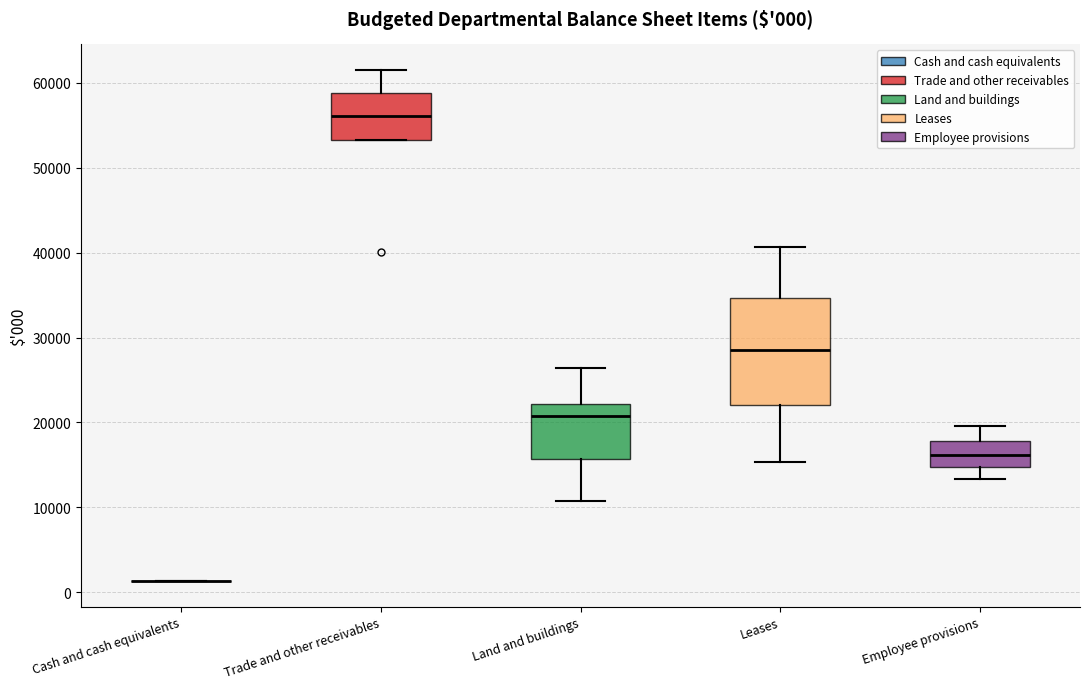

Comparing the boxes themselves (not the whiskers), which one is the tallest?

Leases